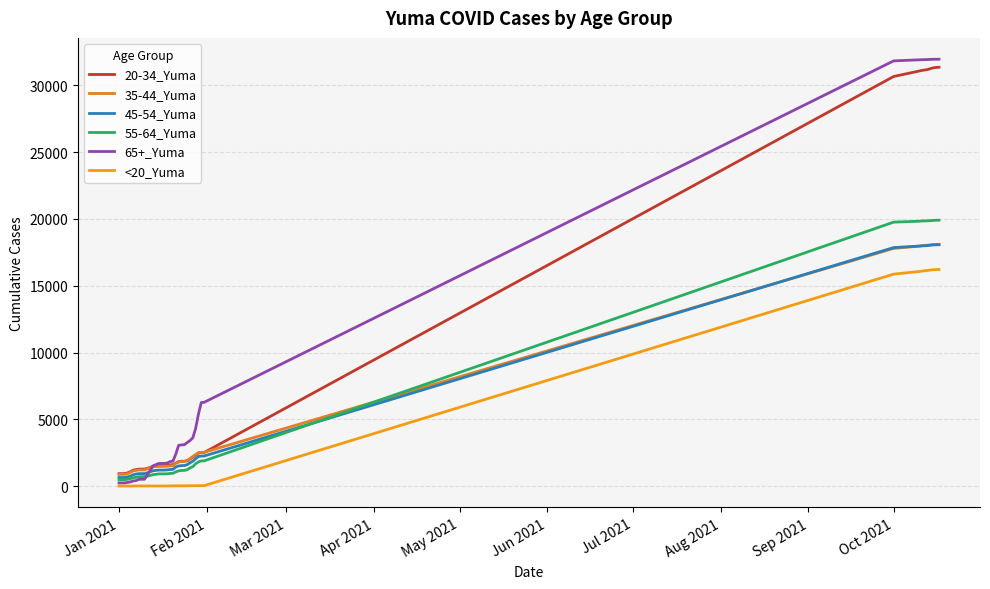

Which series has the largest range (max minus min)?

65+_Yuma